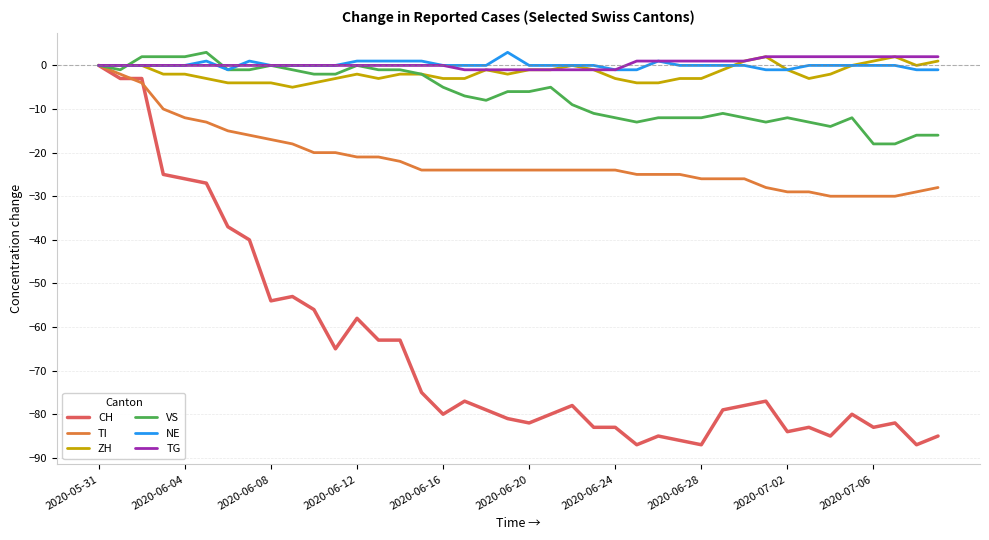

Which series has the widest spread of values?

CH